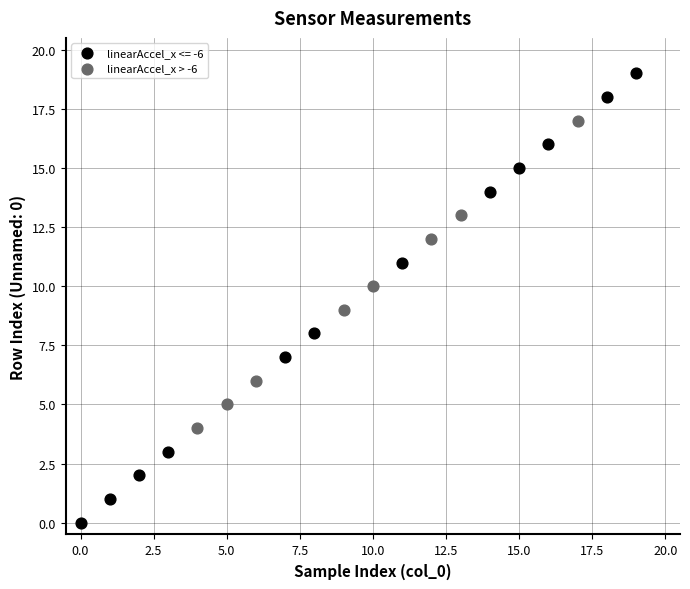

Which series has the largest Y range (max minus min)?

linearAccel_x <= -6